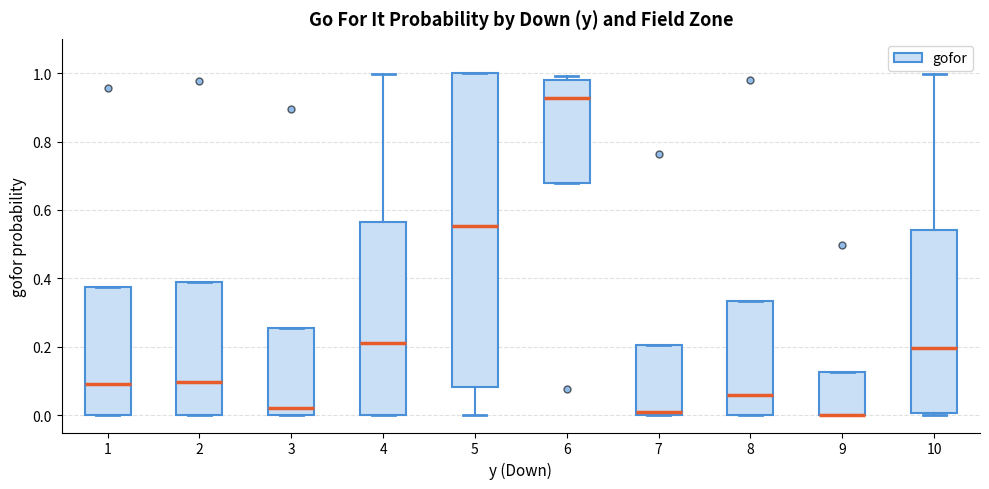

Where does the upper whisker of the box at x = 10 end on the y-axis? The values are not printed on the chart, so give them approximately, as read against the axis.

1.00